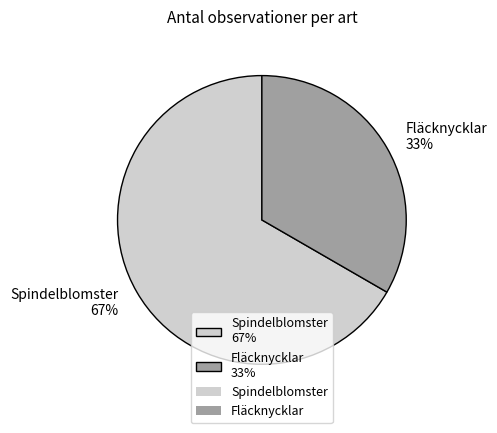

What is the majority slice?

Spindelblomster